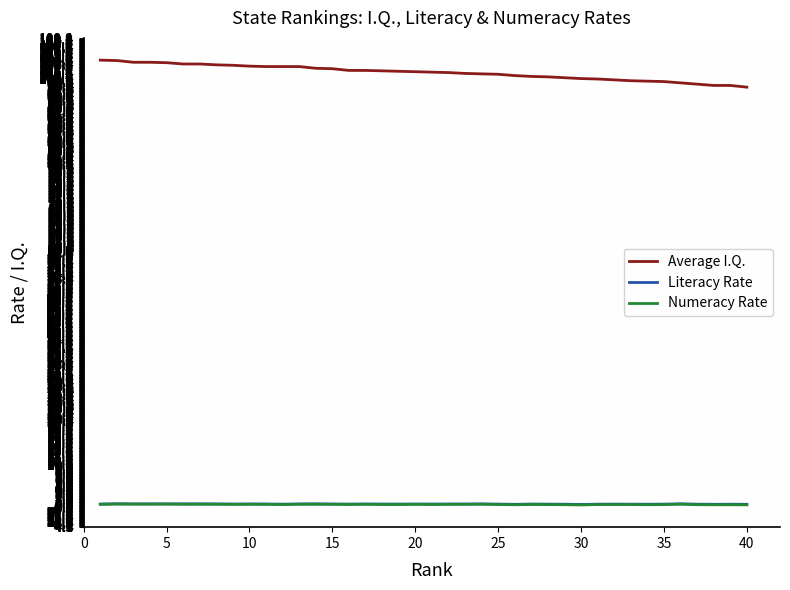

What is the maximum value shown in the chart?

104.3